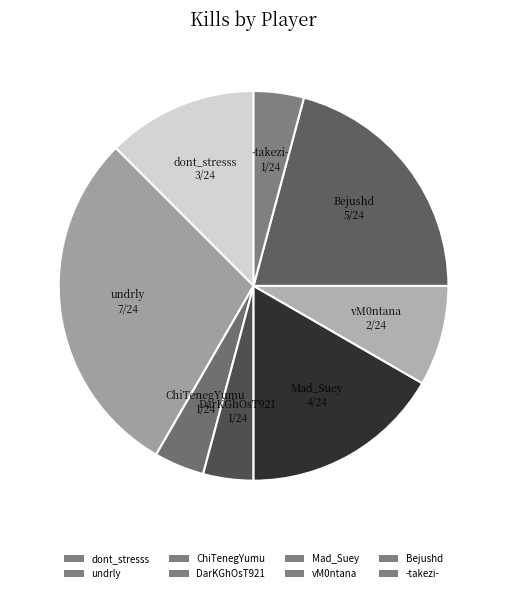

Between -takezi- and Mad_Suey, which is larger?

Mad_Suey